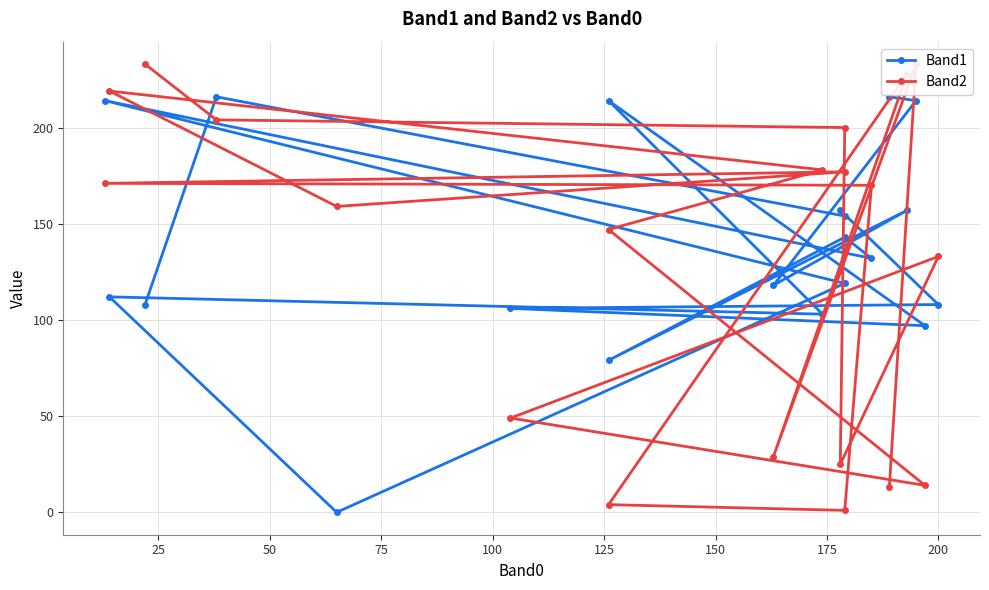

Is it true that Band1 equals 87 at 50?

False